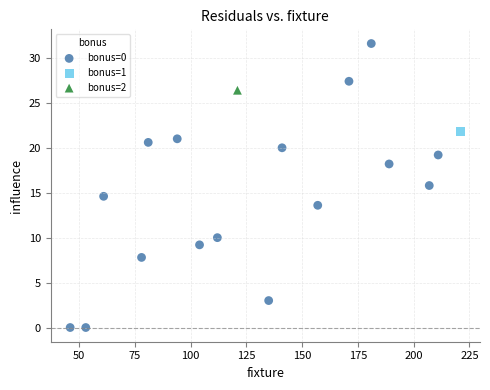

What are all the series names shown in the legend?

bonus=0, bonus=1, bonus=2